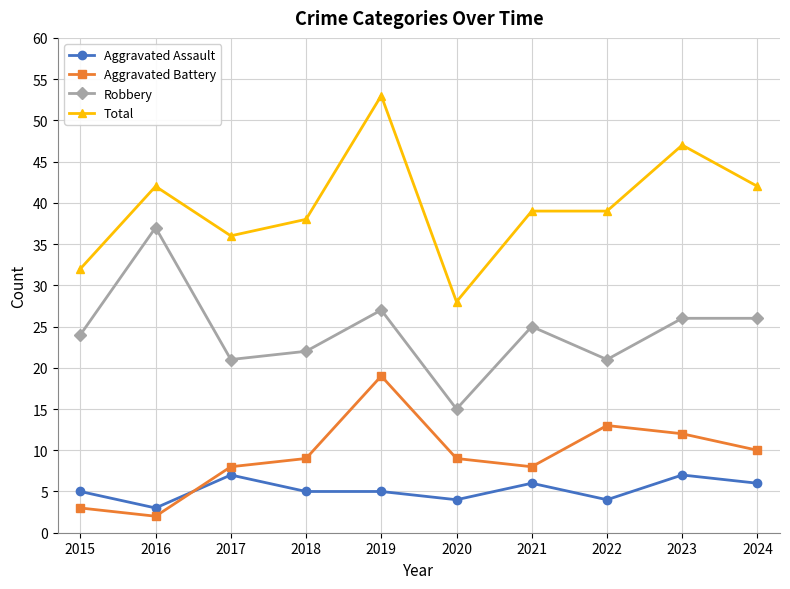

Which series has the largest total across all categories?

Total